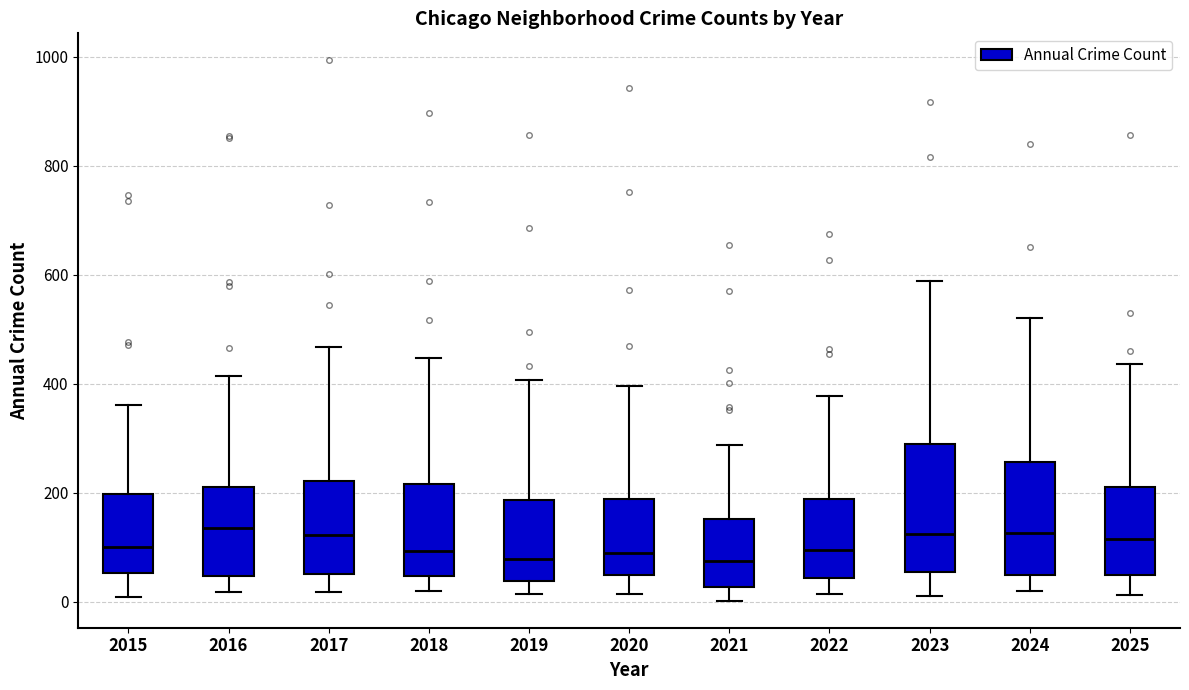

Where is the upper edge of the box at x = 2025 on the y-axis? The values are not printed on the chart, so give them approximately, as read against the axis.

220